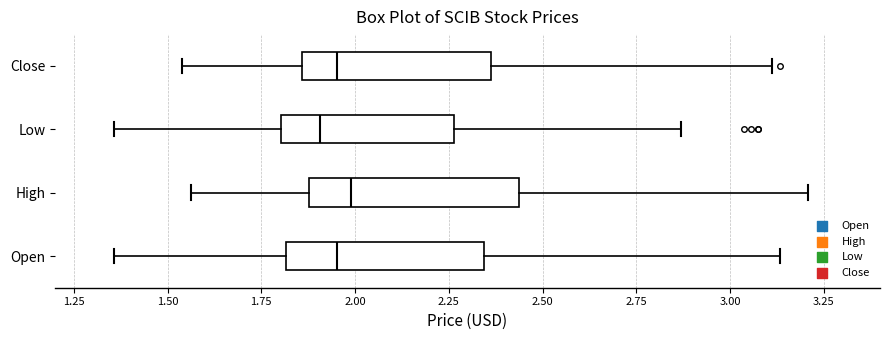

Where is the left edge of the box for High on the x-axis? The values are not printed on the chart, so give them approximately, as read against the axis.

1.90